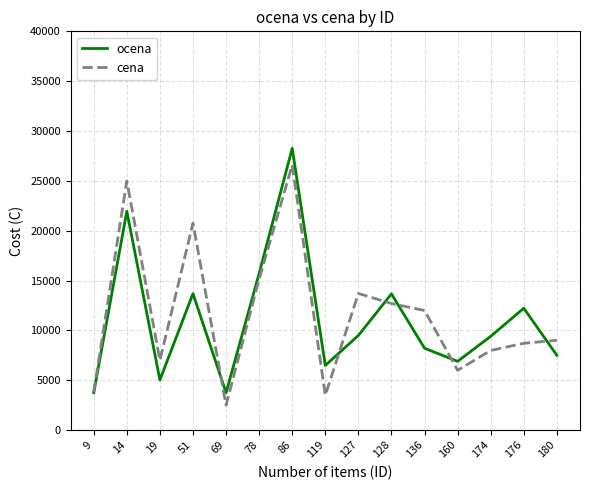

Which series changed the most between 9 and 86?

ocena